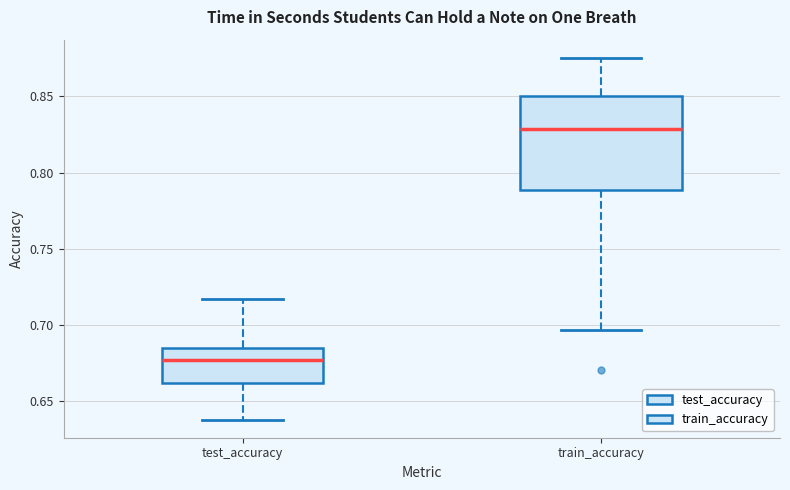

Which box is the tallest, from its lower edge to its upper edge?

train_accuracy